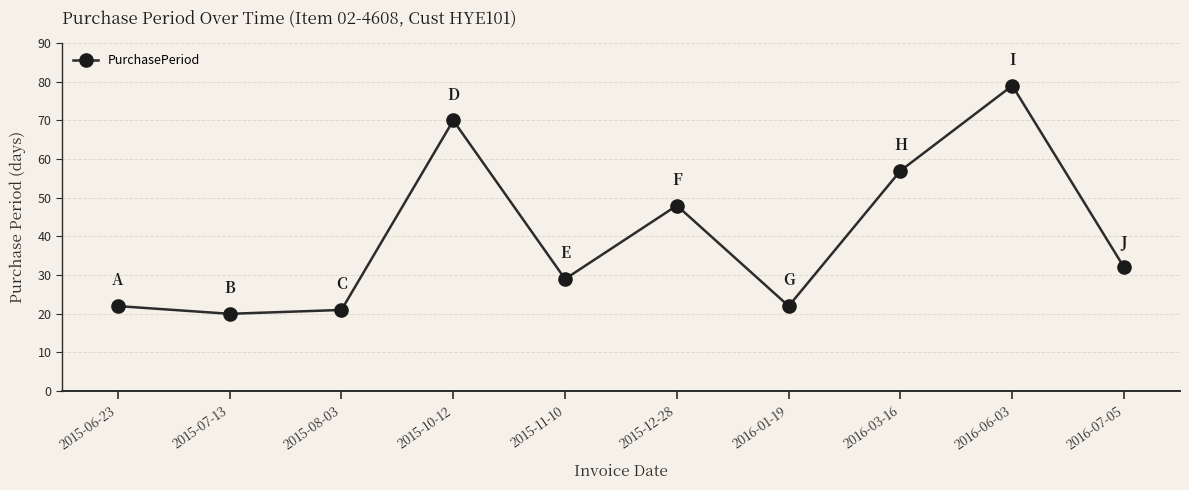

Is it true that the value at 2016-07-05 is 45?

False